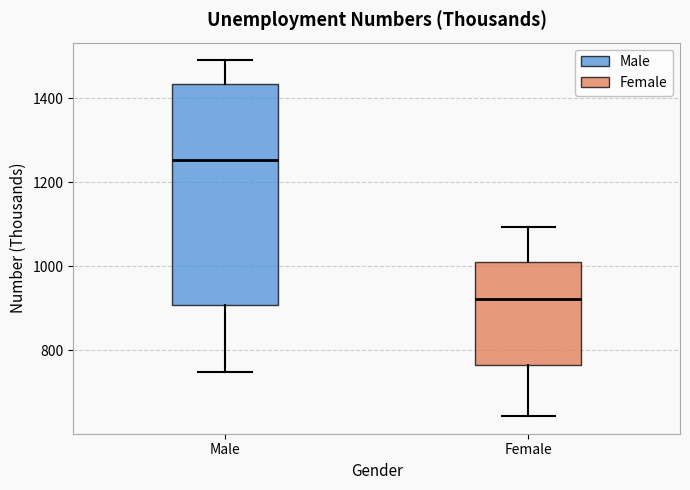

Which box has the highest median line?

Male